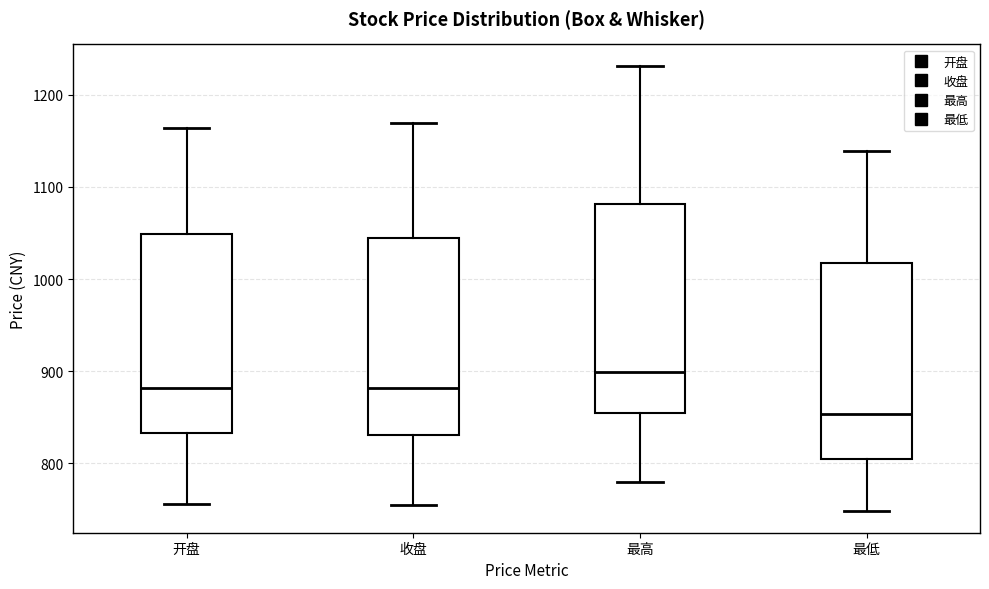

Reading left to right, transcribe this box plot: for each box, give where its median line is, the range the box spans, and where its two whiskers end, as read against the y-axis. The values are not printed on the chart, so give them approximately, as read against the axis.

开盘: median 880, box 830 to 1050, whiskers 760 to 1160
收盘: median 880, box 830 to 1040, whiskers 750 to 1170
最高: median 900, box 850 to 1080, whiskers 780 to 1230
最低: median 850, box 800 to 1020, whiskers 750 to 1140